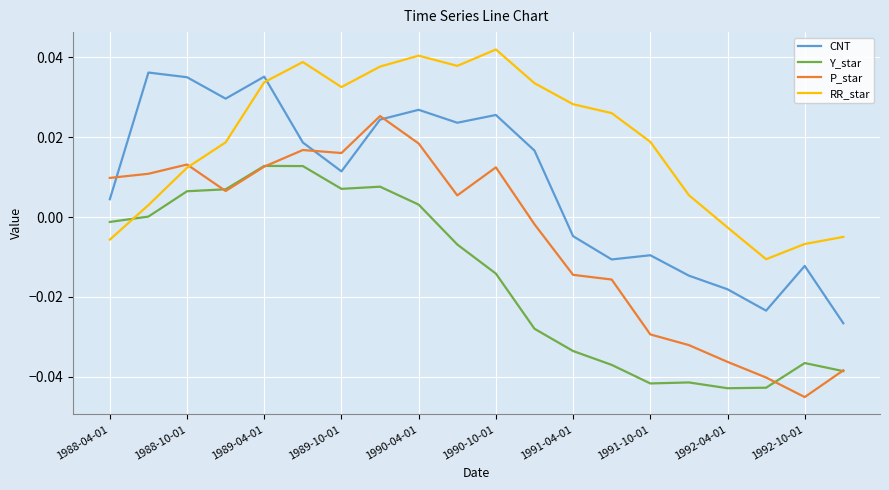

Which series ends up on top after the final intersection of CNT and RR_star?

RR_star